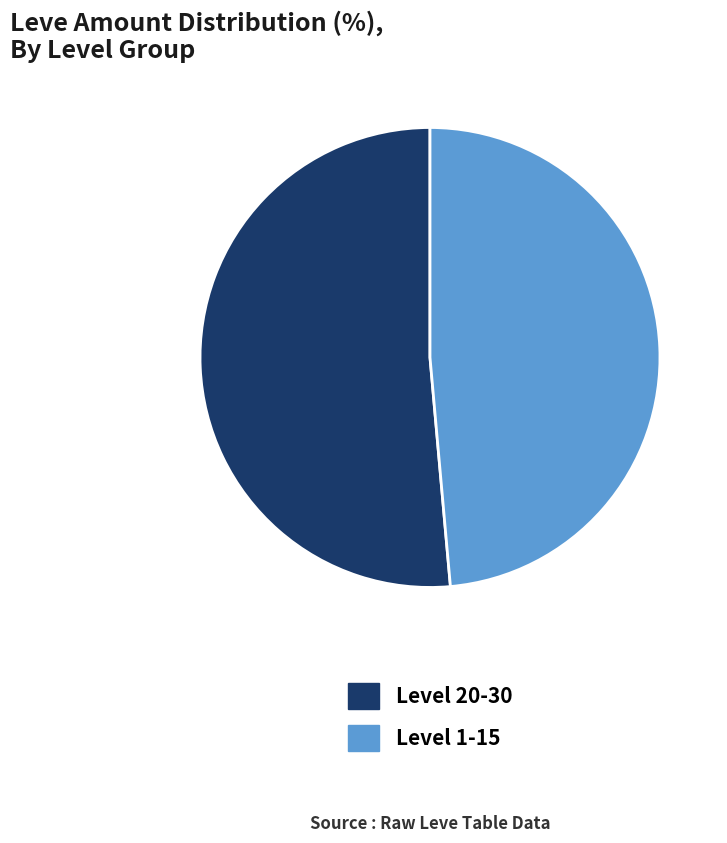

How many slices are in this pie chart?

2